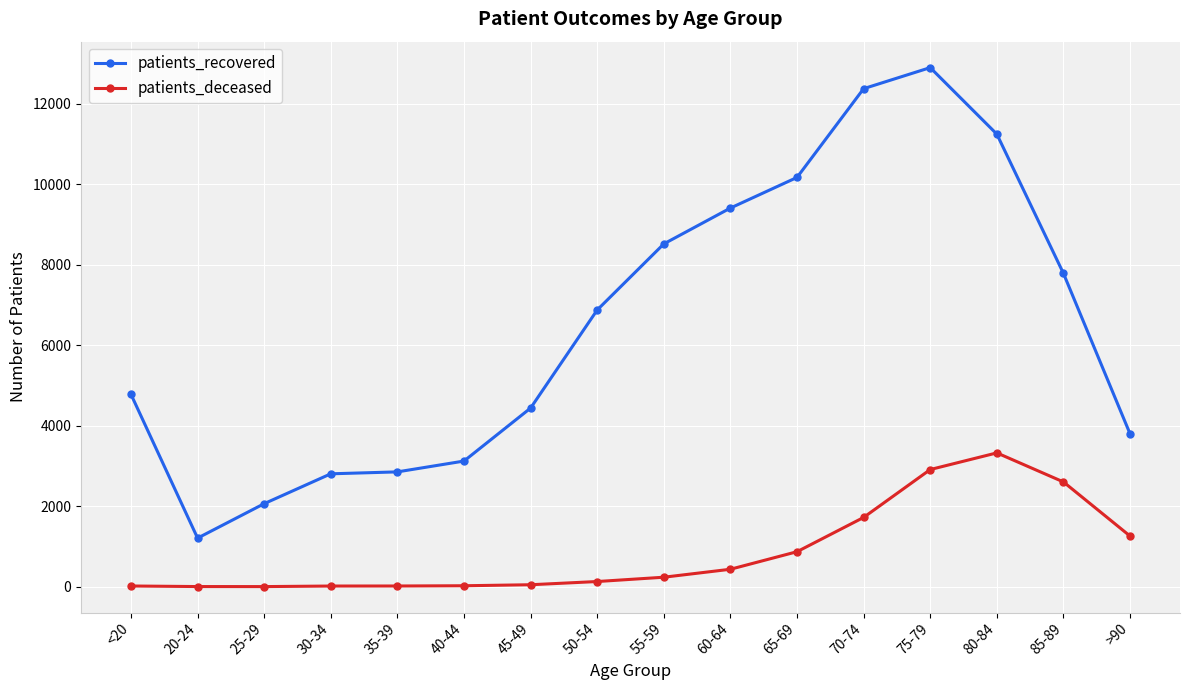

At which label is patients_recovered closest to 7054?

50-54